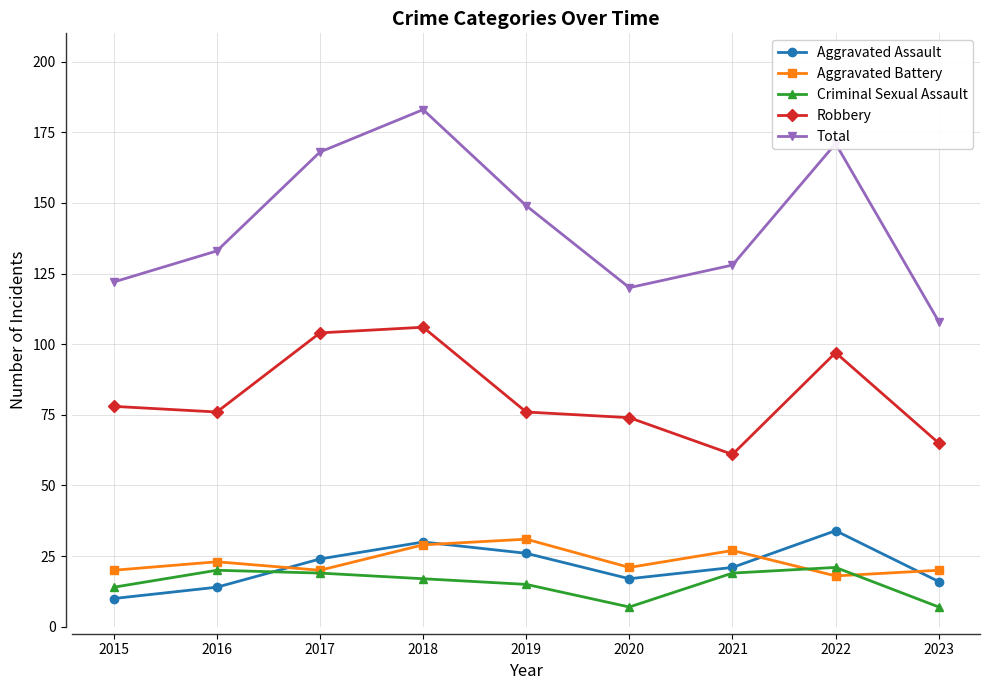

What is the maximum value for Aggravated Assault?

34